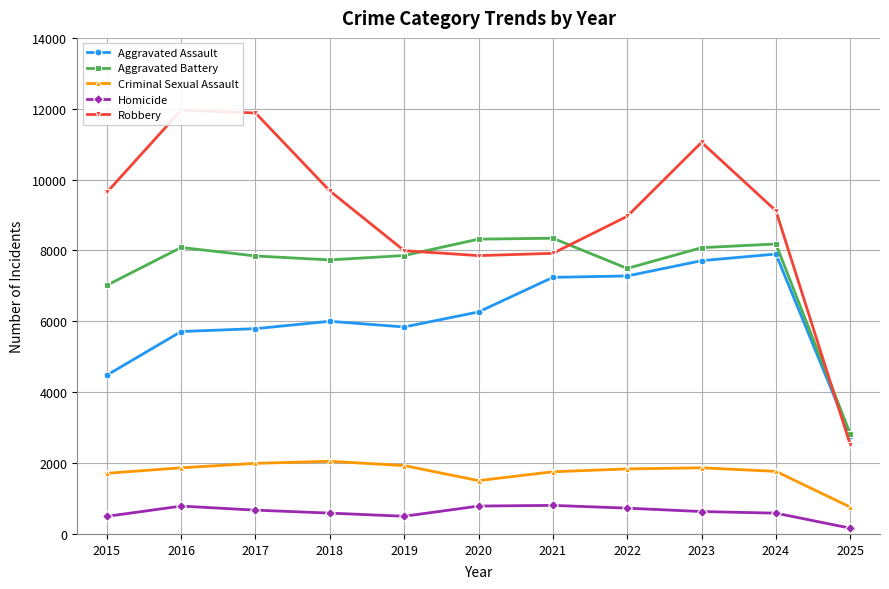

How many interior local peaks does the Aggravated Battery series have?

3